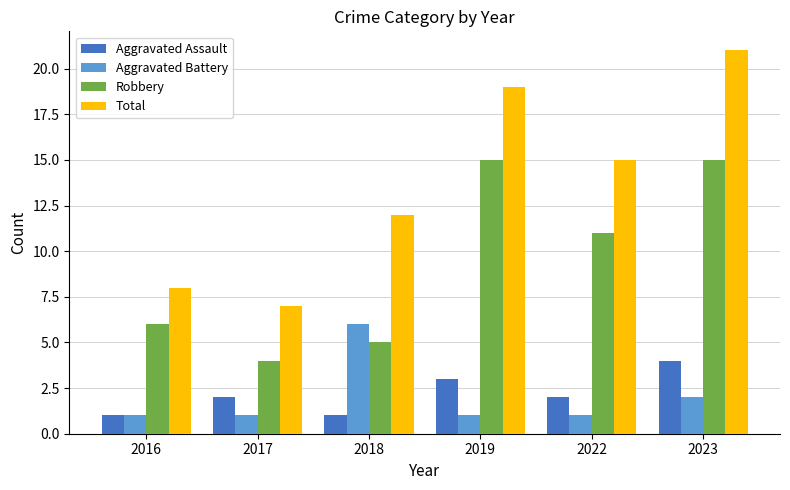

What is the sum of the Robbery values at 2016 and 2019?

21